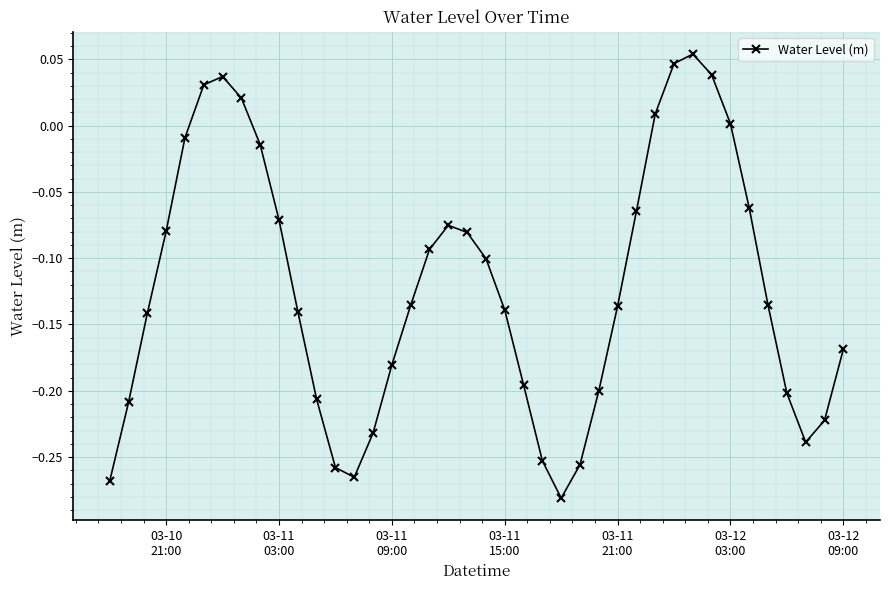

What is the difference between the second highest and minimum values?

0.3